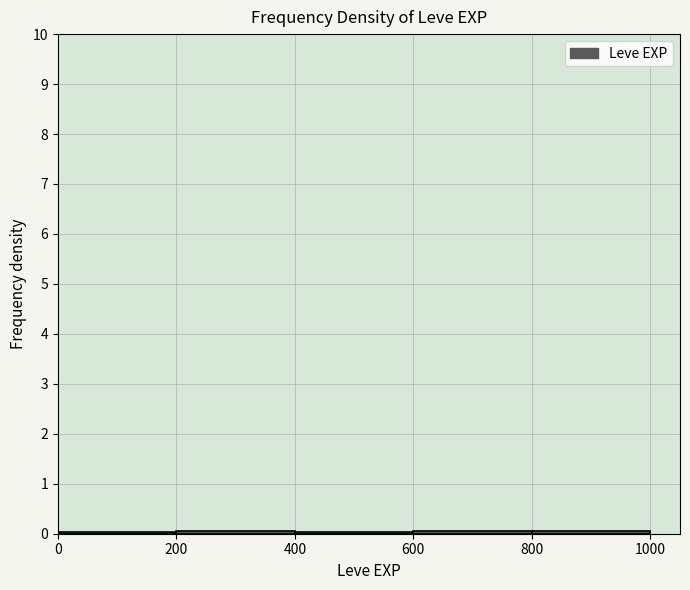

Reading left to right, transcribe this chart: for each bar, give the range it covers on the x-axis and its height. The values are not printed on the chart, so give them approximately, as read against the axis.

0 to 200: under 0.1
200 to 400: under 0.1
400 to 600: under 0.1
600 to 800: under 0.1
800 to 1000: under 0.1